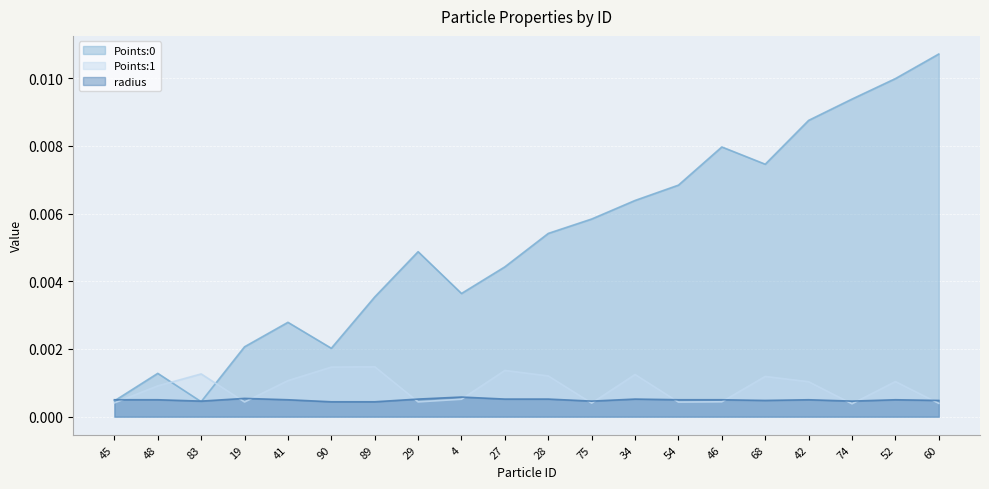

The Points:0 series shows 0.0 at 74. True or false?

False